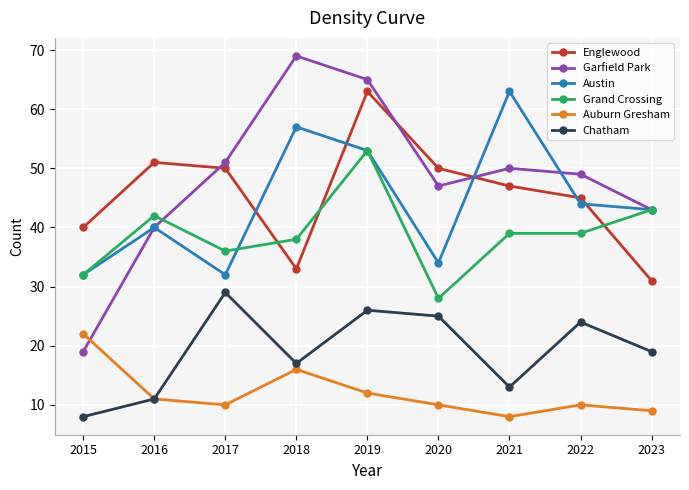

At 2020, list the series in order from smallest to largest.

Auburn Gresham, Chatham, Grand Crossing, Austin, Garfield Park, Englewood